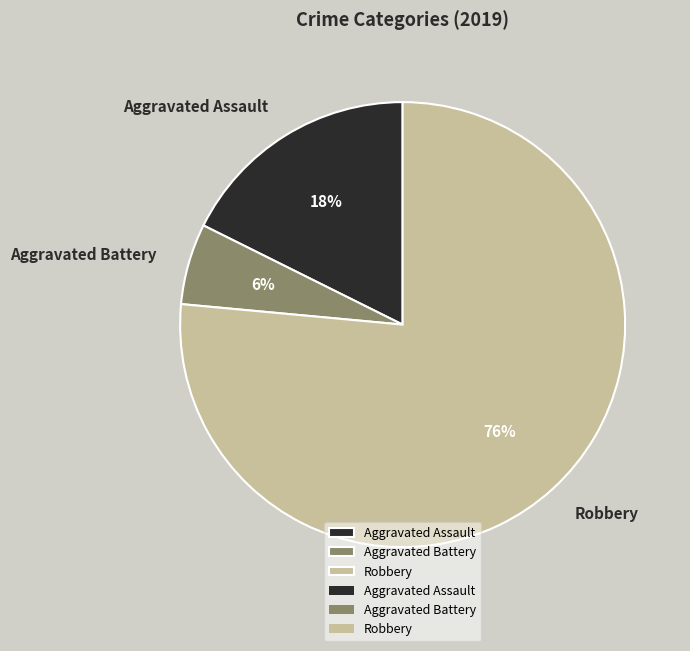

What is the majority slice?

Robbery